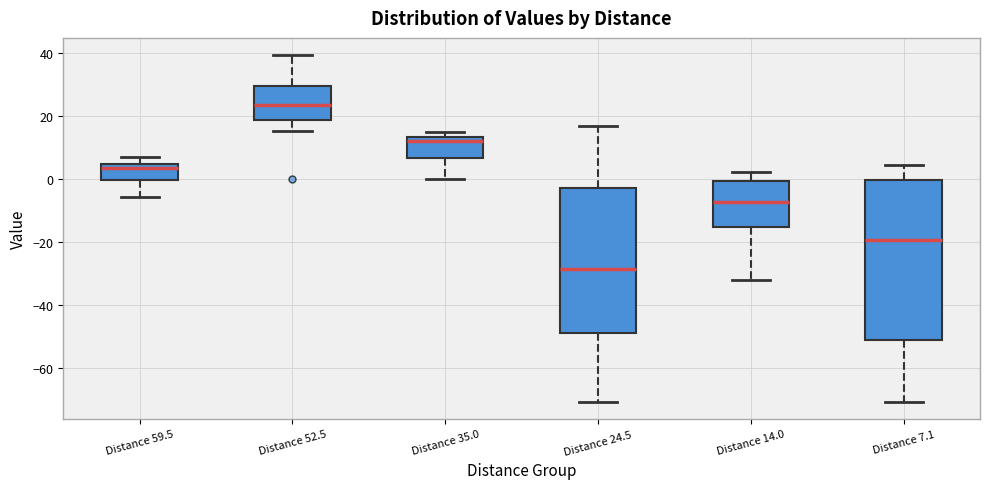

Reading left to right, transcribe this box plot: for each box, give where its median line is, the range the box spans, and where its two whiskers end, as read against the y-axis. The values are not printed on the chart, so give them approximately, as read against the axis.

Distance 59.5: median 4 (just below the box's upper edge), box 0 to 4, whiskers -6 to 6
Distance 52.5: median 24, box 18 to 30, whiskers 16 to 40
Distance 35.0: median 12, box 6 to 14, whiskers 0 to 14 (just above the box's upper edge)
Distance 24.5: median -28, box -48 to -2, whiskers -70 to 16
Distance 14.0: median -8, box -16 to 0, whiskers -32 to 2
Distance 7.1: median -20, box -52 to 0, whiskers -70 to 4